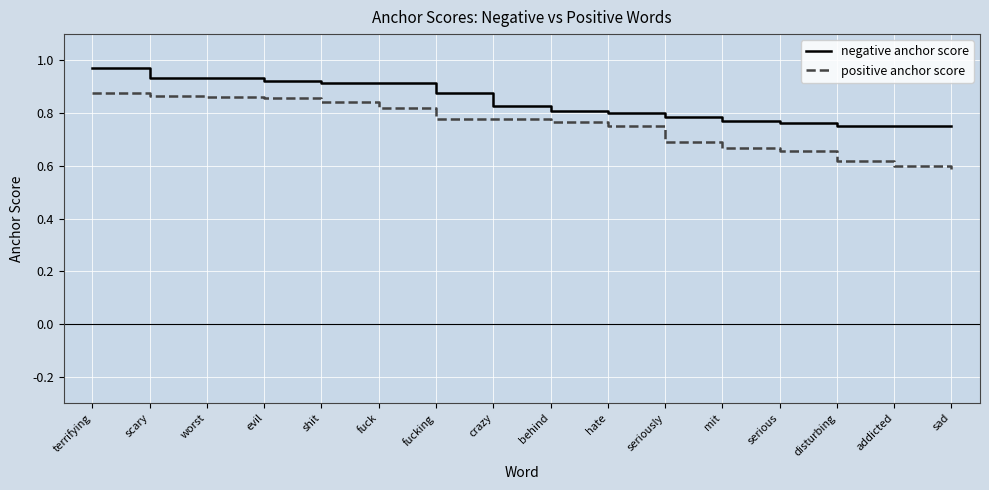

Which series has the largest range (max minus min)?

positive anchor score